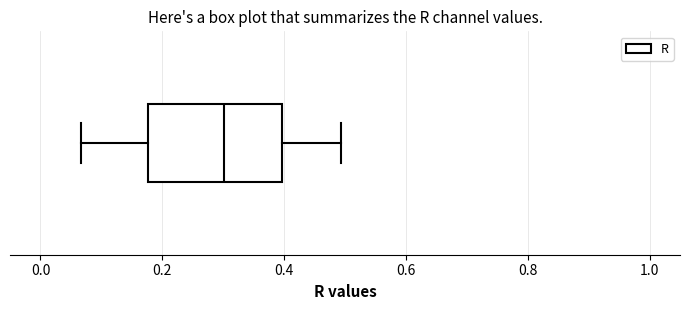

Transcribe this box plot: give where the median line is, the range the box spans, and where the two whiskers end, as read against the x-axis. The values are not printed on the chart, so give them approximately, as read against the axis.

median 0.30, box 0.18 to 0.40, whiskers 0.06 to 0.50